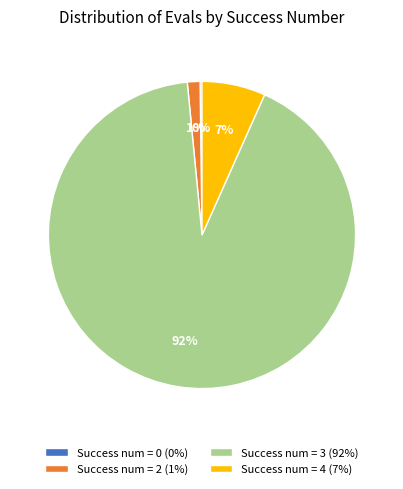

True or false: Success num = 4 (7%) accounts for 7% of the total.

True